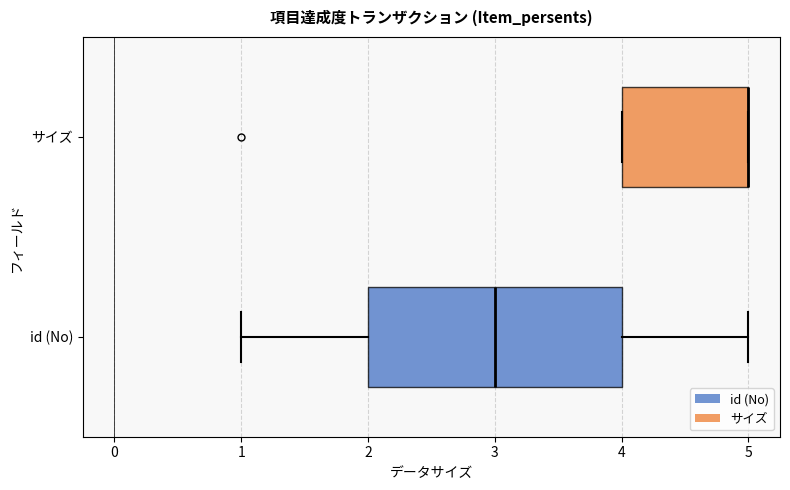

Comparing the boxes themselves (not the whiskers), which one is the widest?

id (No)